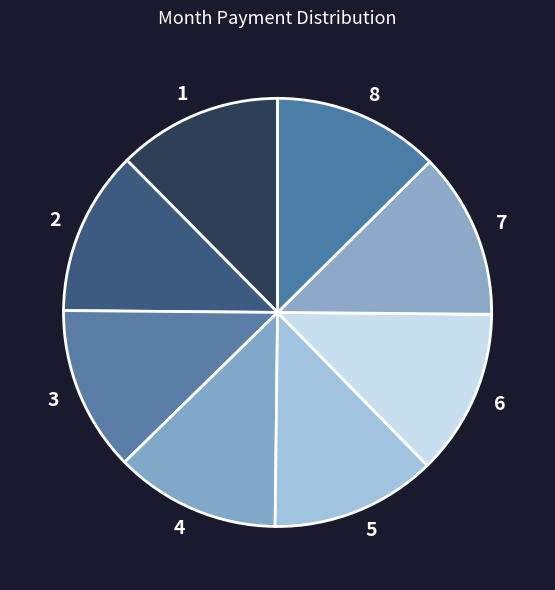

Do 8 and 6 together represent more than half of the pie?

No